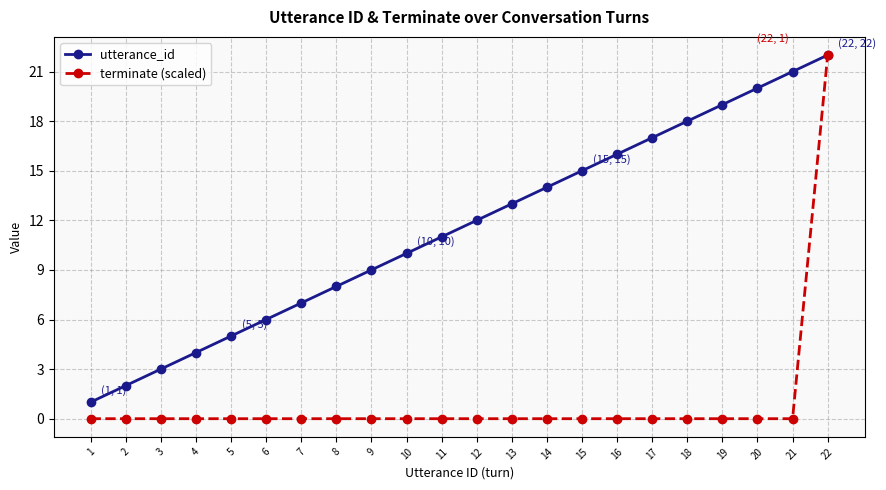

What value does the utterance_id series have at 19?

19